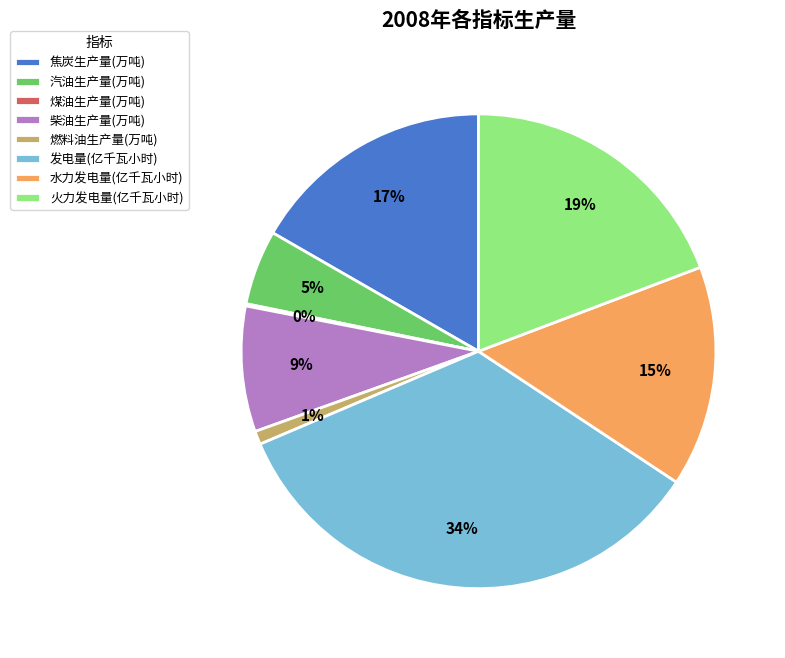

To the nearest percent, what percentage of the pie is 焦炭生产量(万吨)?

17%